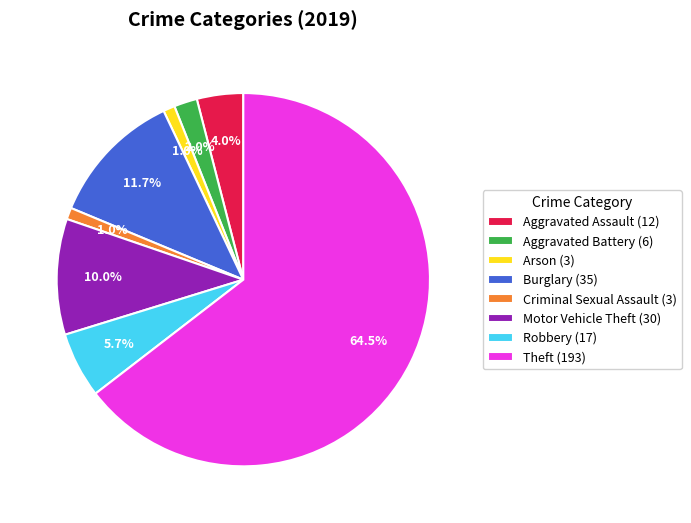

What is the majority slice?

Theft (193)